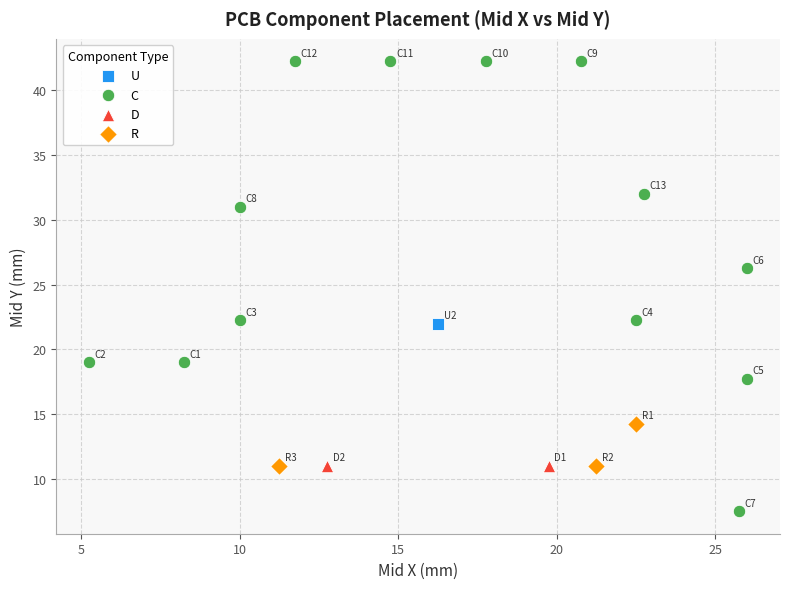

What are all the series names shown in the legend?

U, C, D, R